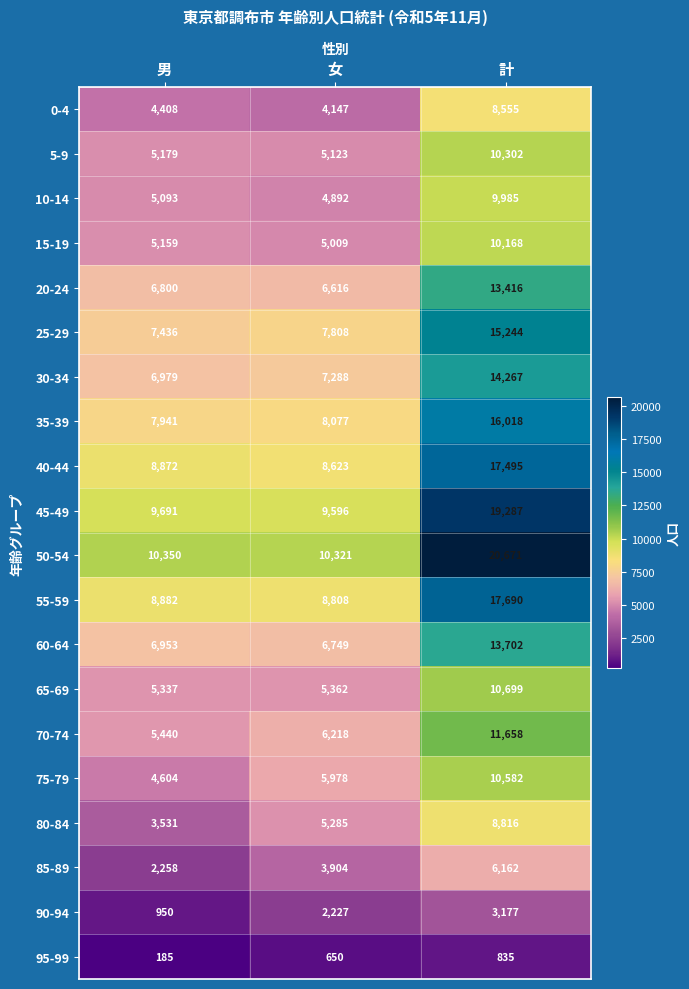

What is the maximum value shown in the chart?

20671